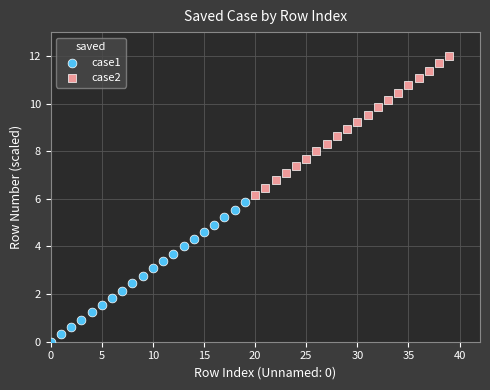

Which series contains the lowest Y value?

case1